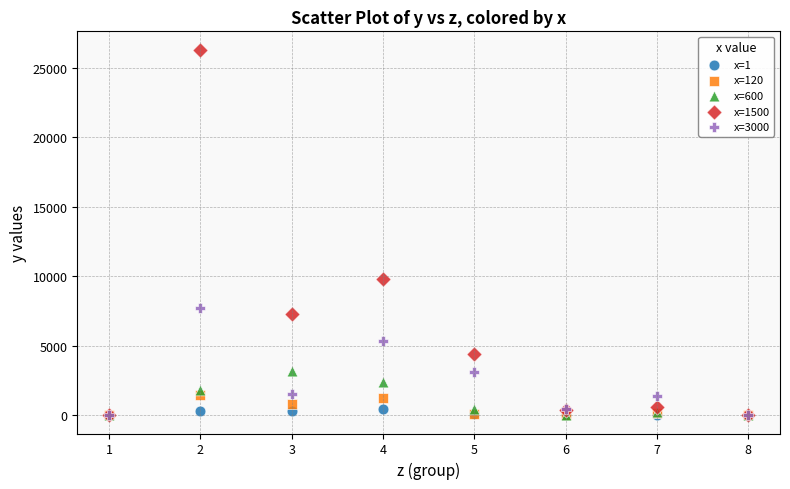

Across all series, what Y value is closest to 13146?

9825.8